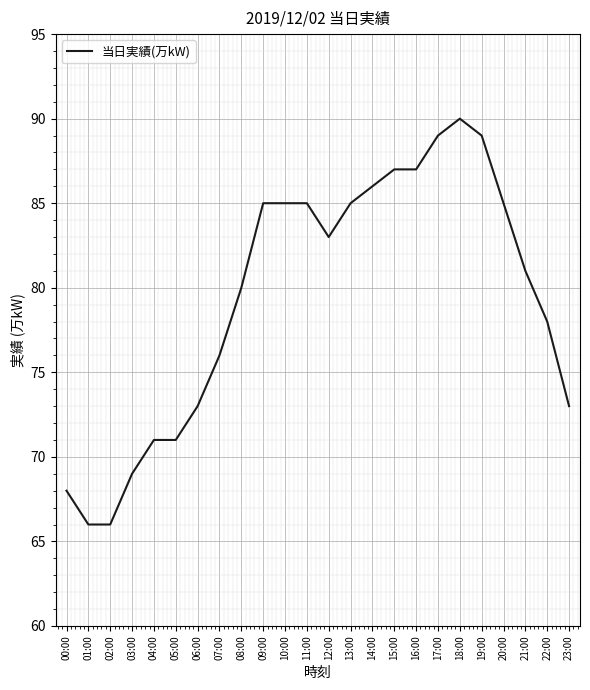

How many lines are shown in the chart?

1